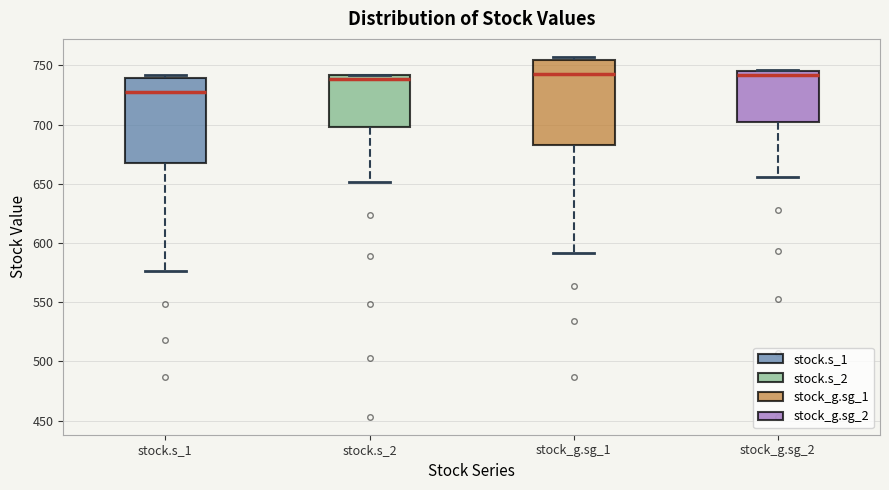

Reading left to right, read every box against the y-axis: the position of its median line, the range the box covers, and the ends of its whiskers. The values are not printed on the chart, so give them approximately, as read against the axis.

stock.s_1: median 725, box 670 to 740, whiskers 575 to 740 (just above the box's upper edge)
stock.s_2: median 740 (just below the box's upper edge), box 700 to 740, whiskers 650 to 740
stock_g.sg_1: median 740, box 685 to 755, whiskers 590 to 755 (just above the box's upper edge)
stock_g.sg_2: median 740, box 700 to 745, whiskers 655 to 745